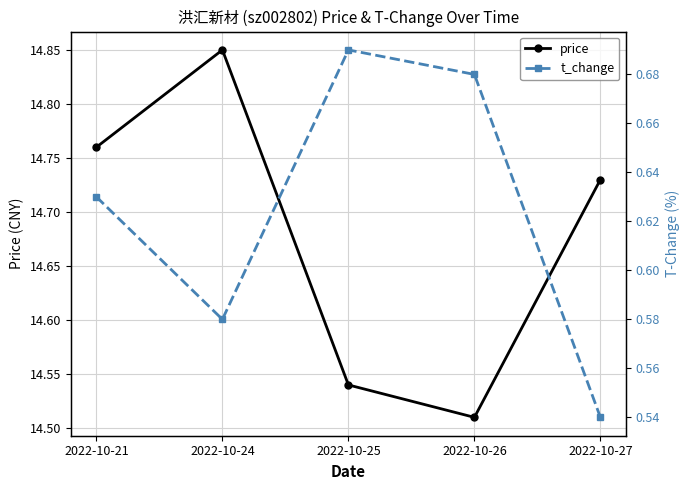

What is the sum of the price values at 2022-10-26 and 2022-10-25?

29.0